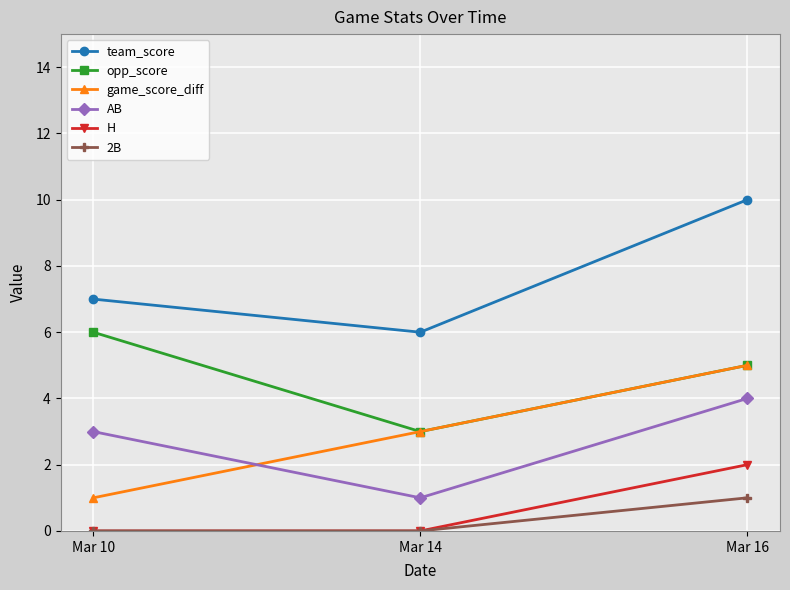

What is the difference between the highest and lowest values at Mar 10?

7